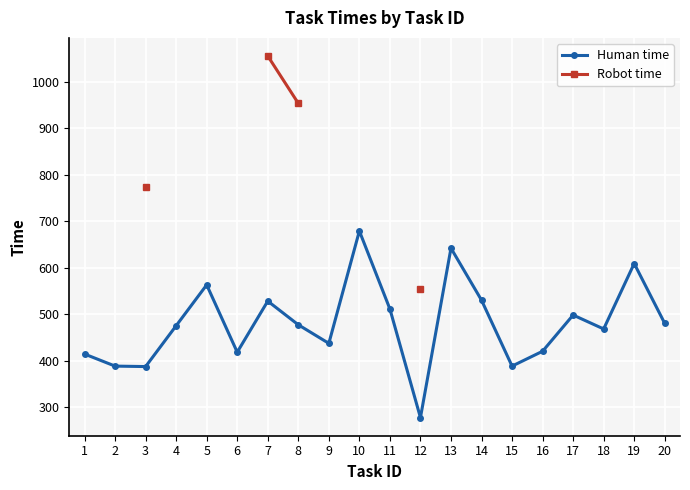

The value of Human time at 7 is 349. True or false?

False